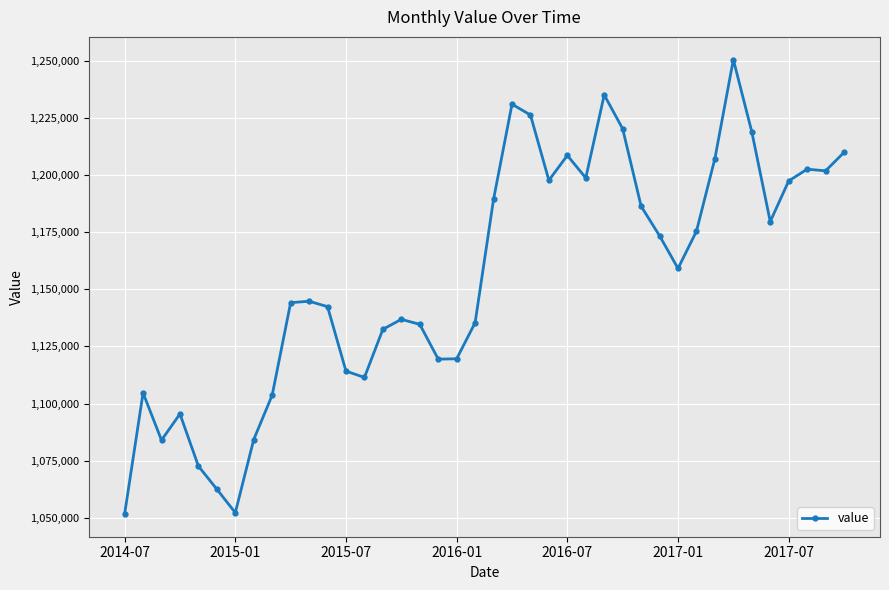

True or false: the data has more than 1 interior local peaks.

True